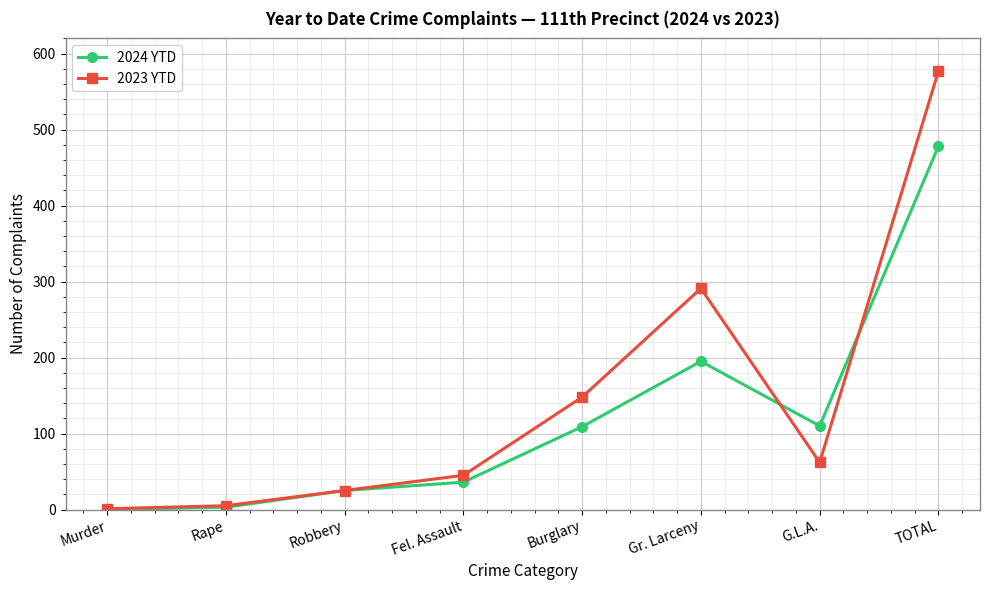

True or false: 2023 YTD has a value of 819 at TOTAL.

False